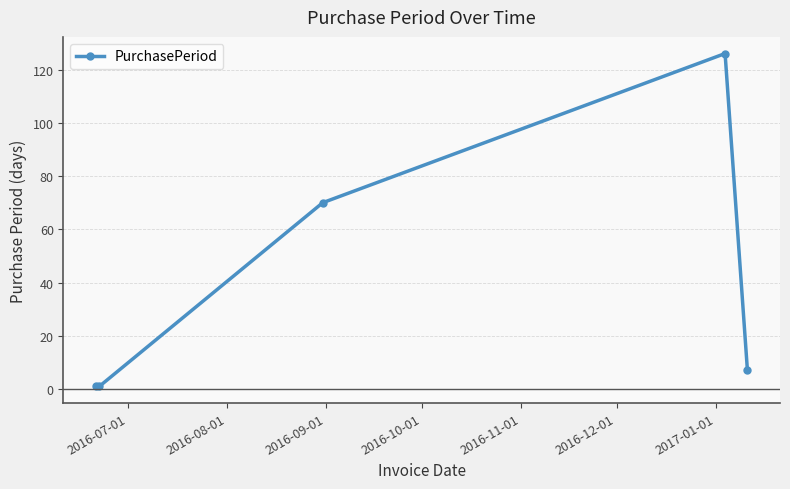

How many data points are less than 7?

2